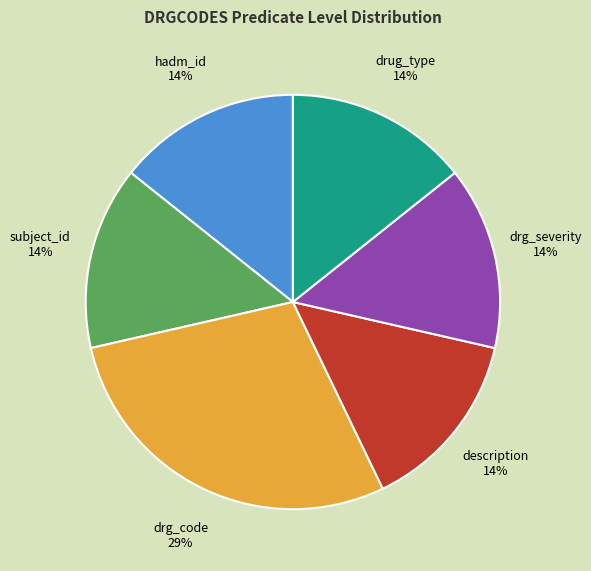

Count the number of slices in the pie.

6